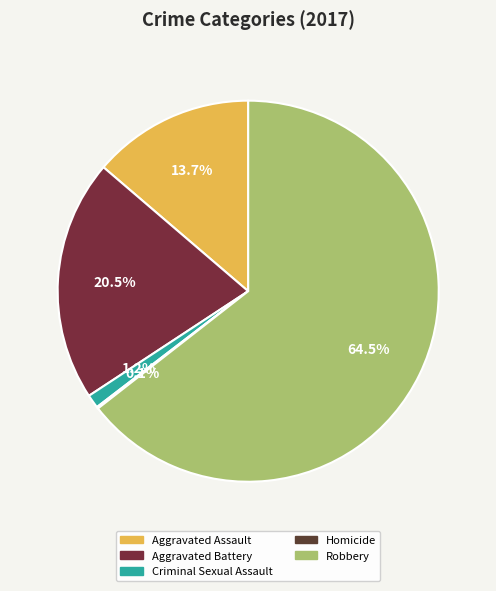

Which slice is the largest?

Robbery